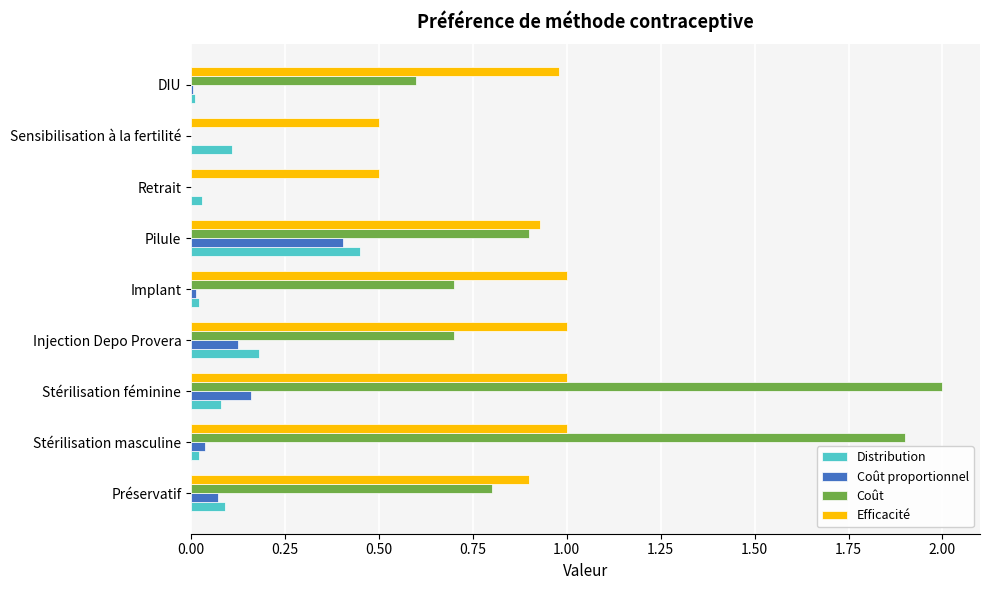

Is it true that Coût proportionnel equals 0.0 at Implant?

True